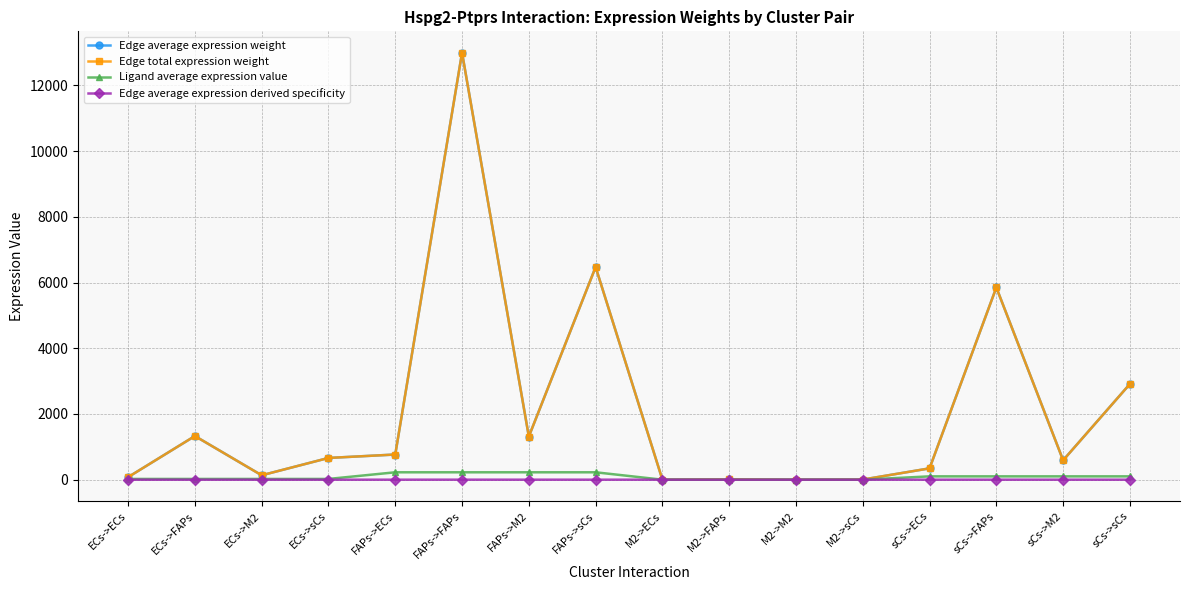

Is this an area chart (filled region under the line)?

No